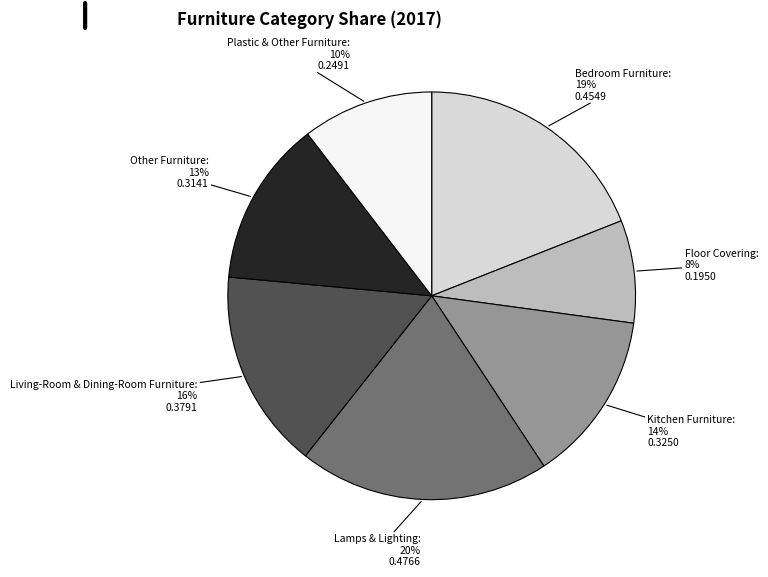

To the nearest percent, what is the average slice percentage?

14%